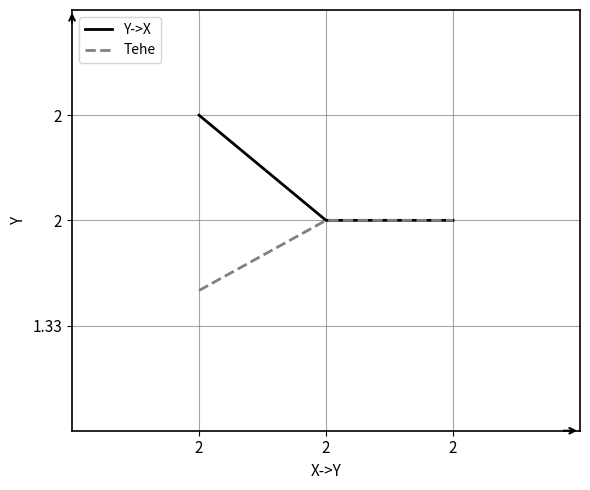

Is this an area chart (filled region under the line)?

No